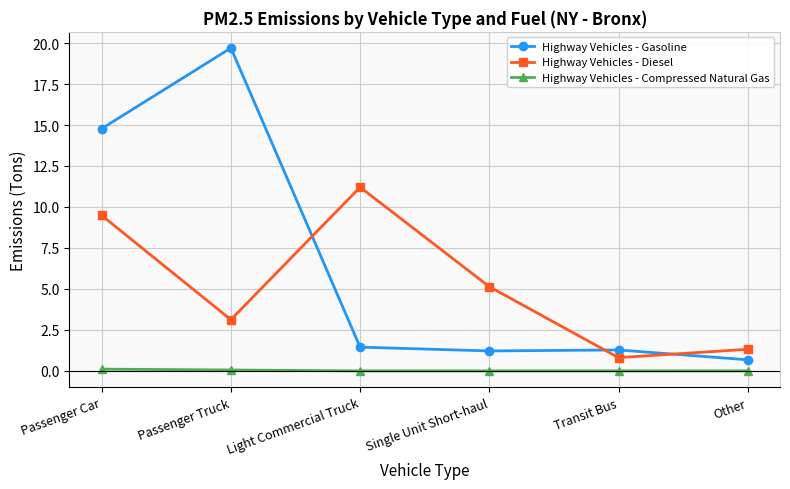

Is the value of Highway Vehicles - Diesel at Light Commercial Truck greater than the value of Highway Vehicles - Gasoline at Other?

Yes